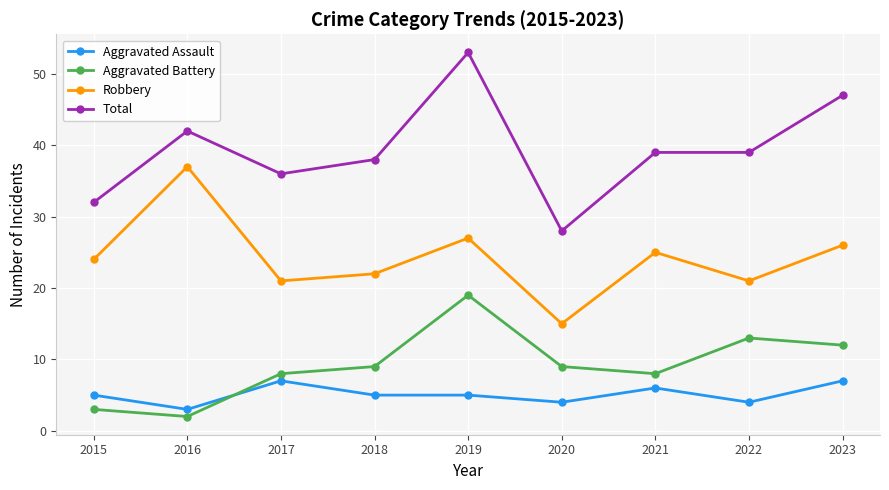

At which category is the sum across all series the highest?

2019